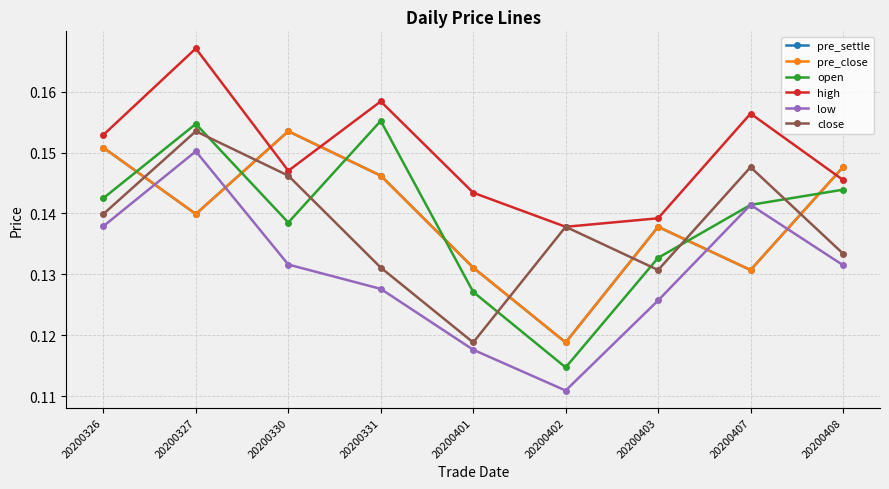

How many lines are shown in the chart?

6